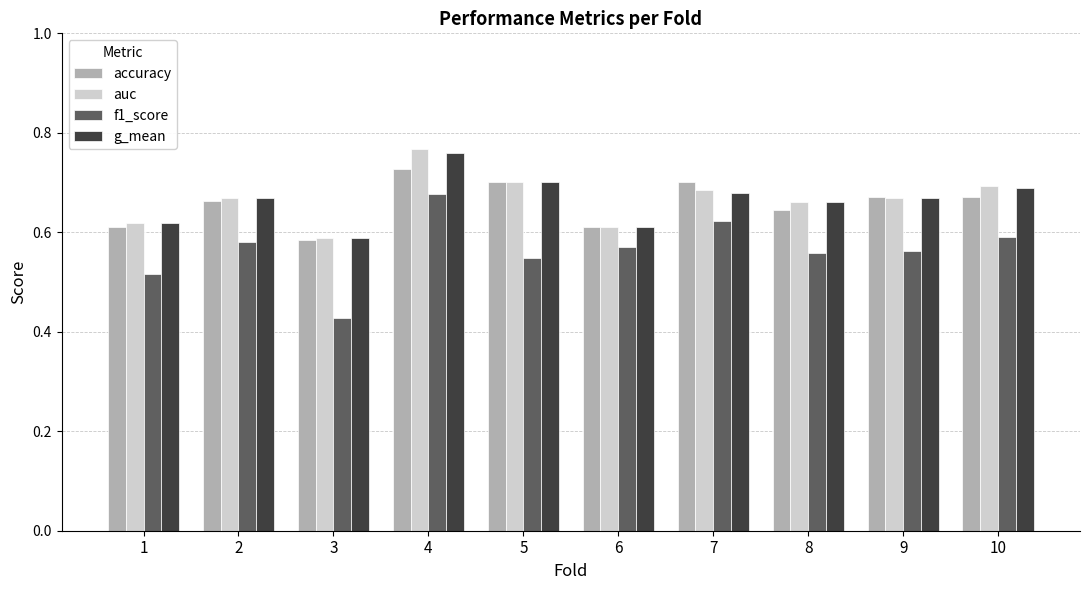

Which series has the largest range (max minus min)?

f1_score